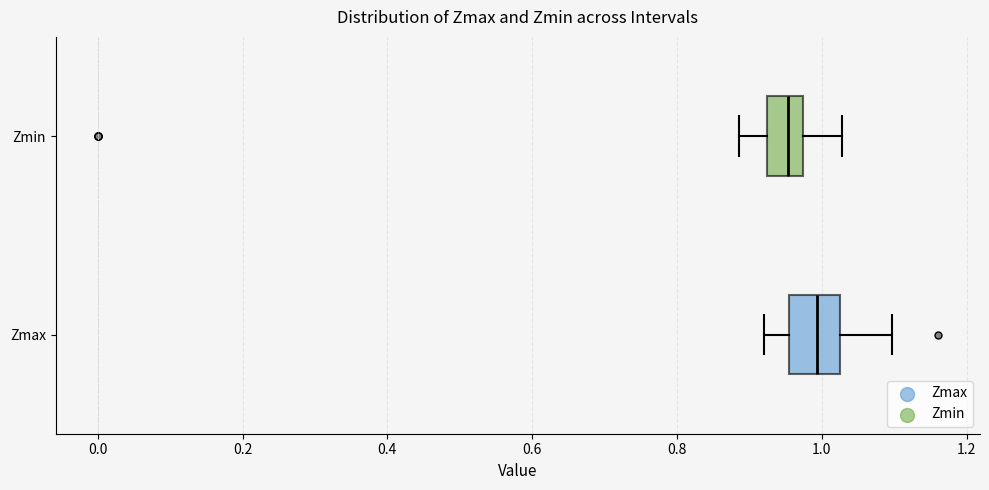

Reading bottom to top, read every box against the x-axis: the position of its median line, the range the box covers, and the ends of its whiskers. The values are not printed on the chart, so give them approximately, as read against the axis.

Zmax: median 1.00, box 0.96 to 1.02, whiskers 0.92 to 1.10
Zmin: median 0.96, box 0.92 to 0.98, whiskers 0.88 to 1.02